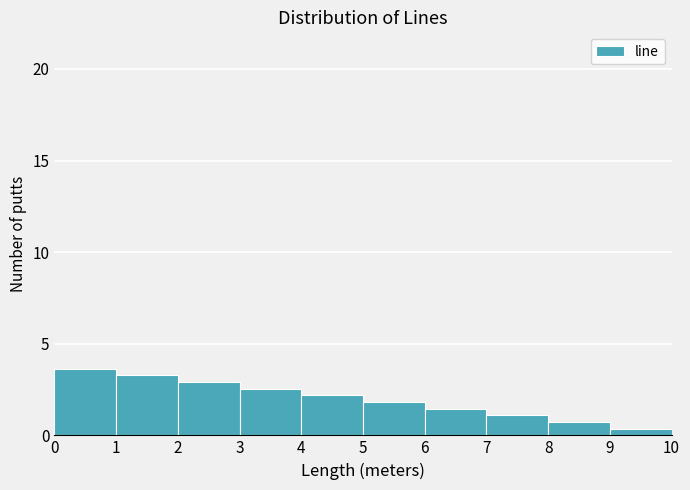

Reading left to right, transcribe this chart: for each bar, give the range it covers on the x-axis and its height. The values are not printed on the chart, so give them approximately, as read against the axis.

0 to 1: 3.5
1 to 2: 3.5
2 to 3: 3.0
3 to 4: 2.5
4 to 5: 2.0
5 to 6: 2.0
6 to 7: 1.5
7 to 8: 1.0
8 to 9: 0.5
9 to 10: under 0.5